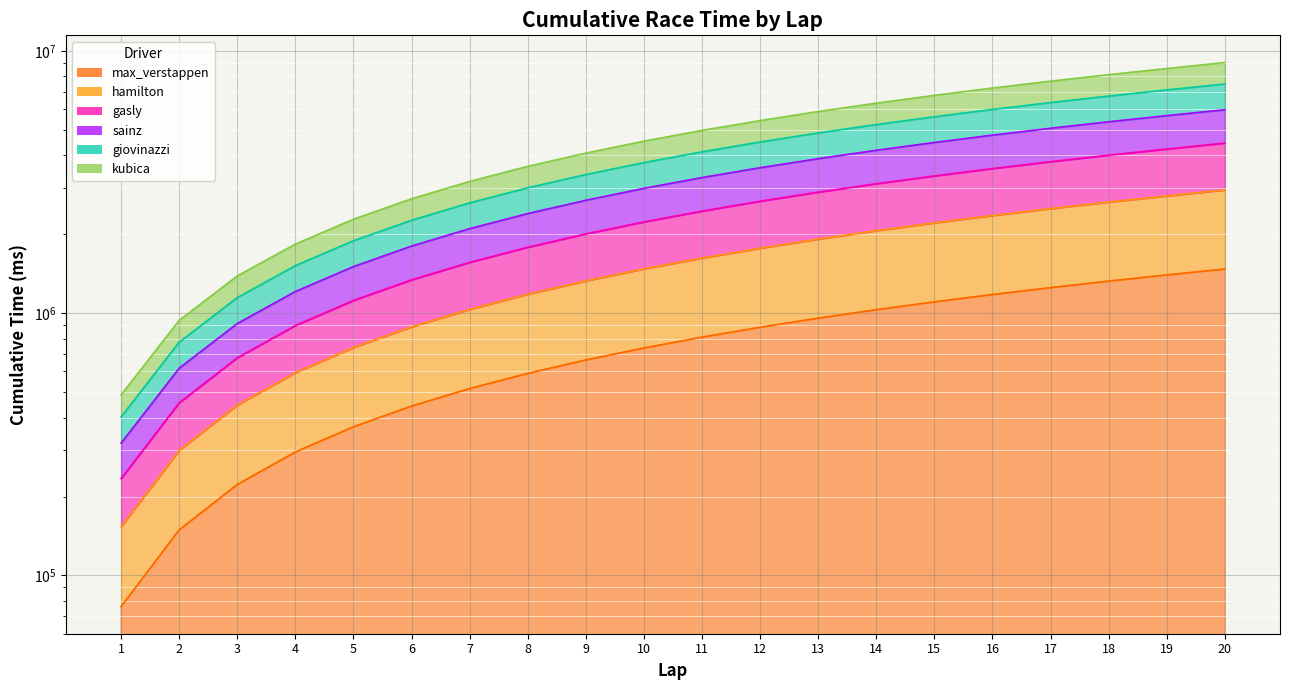

The hamilton series shows 622366 at 15. True or false?

False